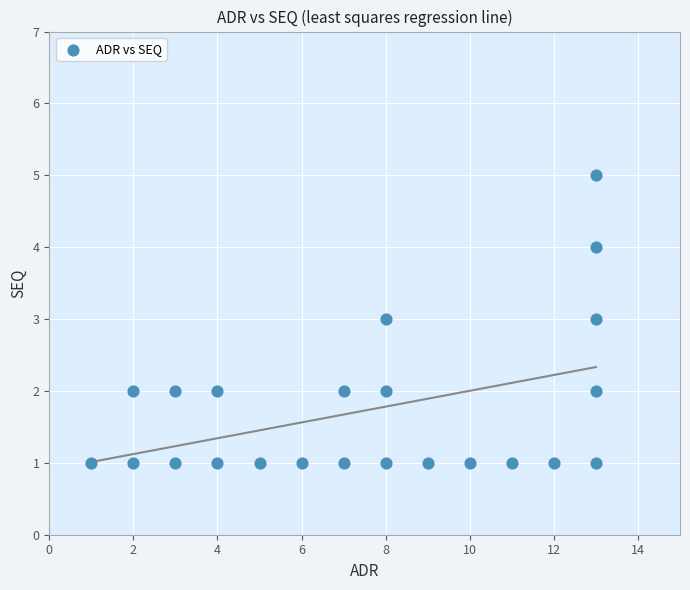

What is the range of Y values (max minus min)?

4